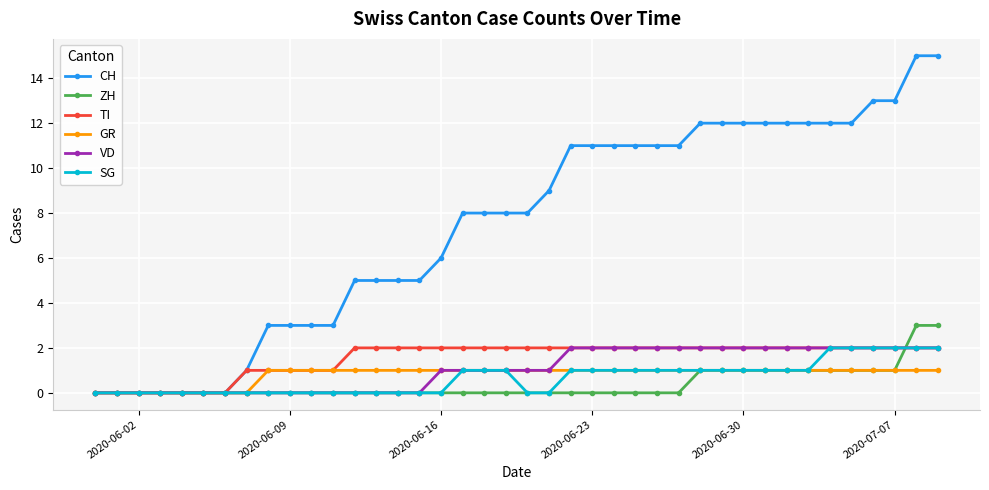

What is the greatest value displayed?

15